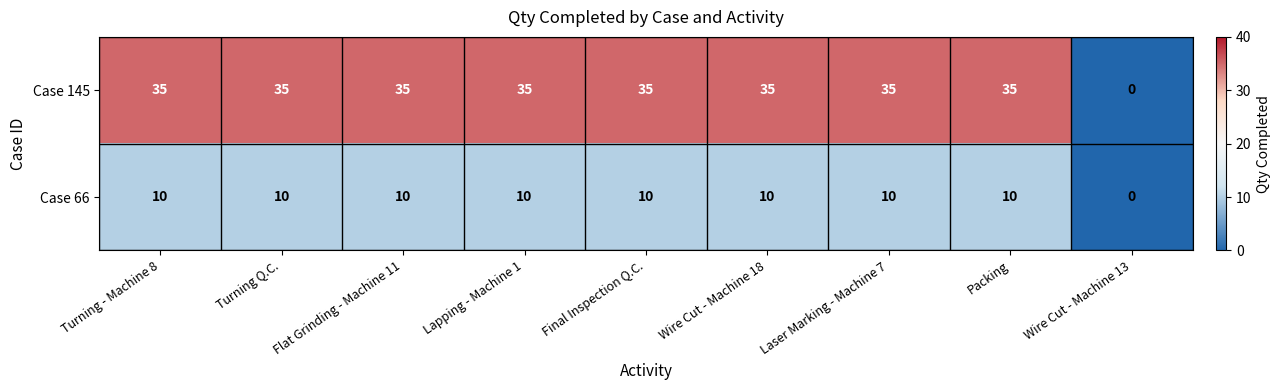

The value of Case 145 at Turning - Machine 8 is 35. True or false?

True